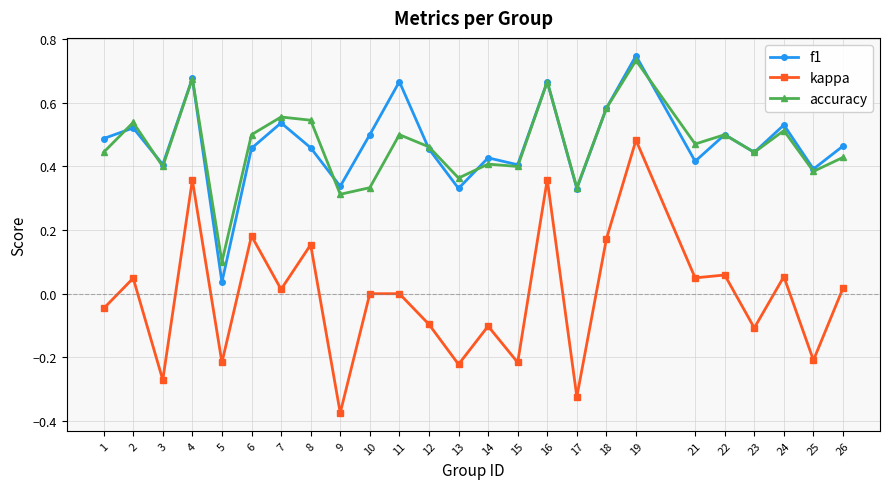

The f1 series shows 0.4 at 4. True or false?

False